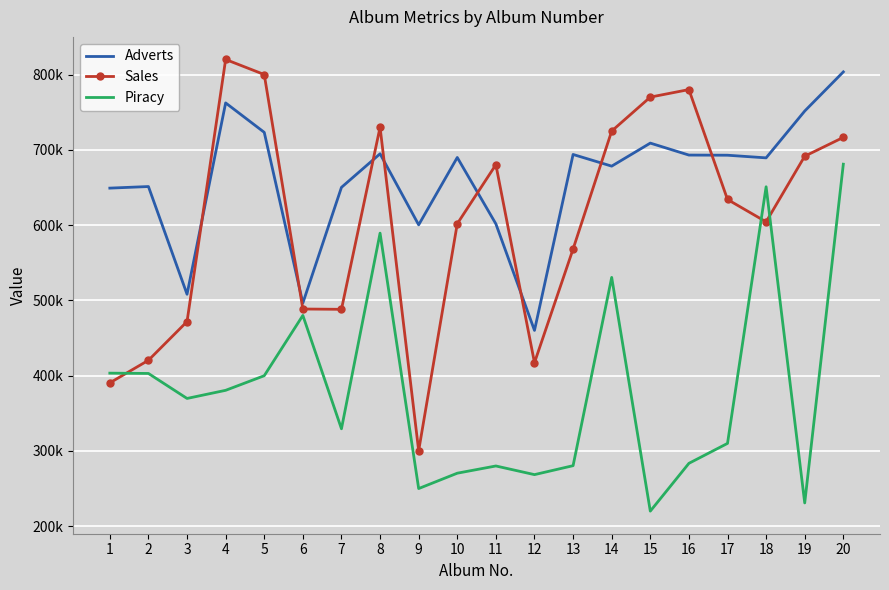

True or false: Piracy and Adverts intersect in this chart.

False